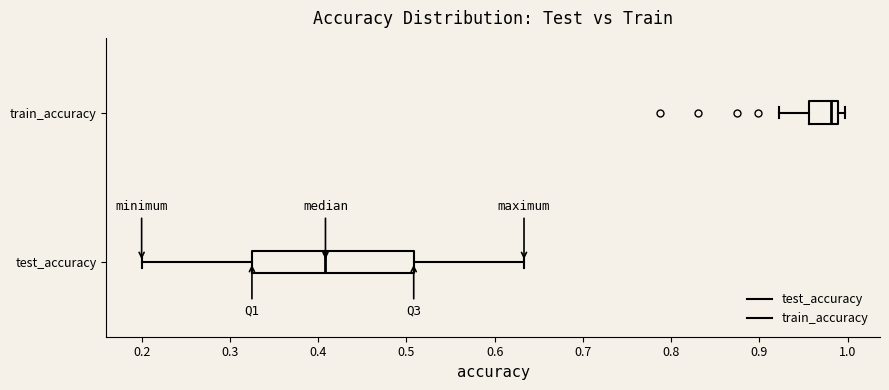

Where does the right whisker of the box for test_accuracy end on the x-axis? The values are not printed on the chart, so give them approximately, as read against the axis.

0.63